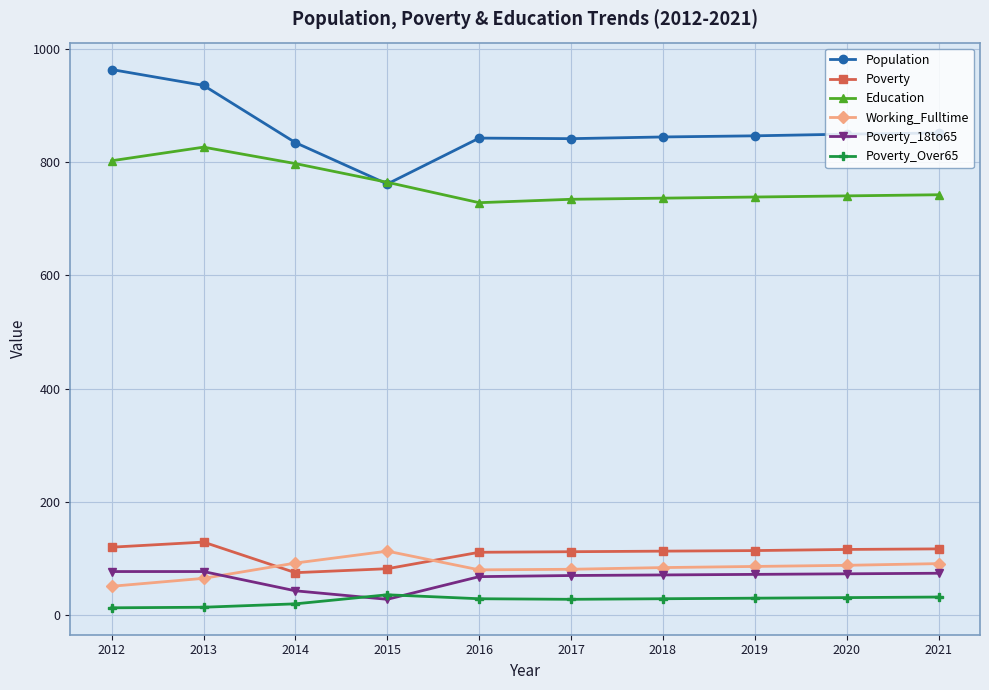

Rank the series by their maximum value, from highest to lowest.

Population, Education, Poverty, Working_Fulltime, Poverty_18to65, Poverty_Over65